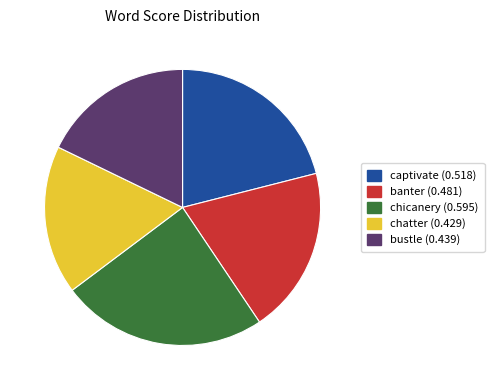

Is there a majority slice in this chart?

No